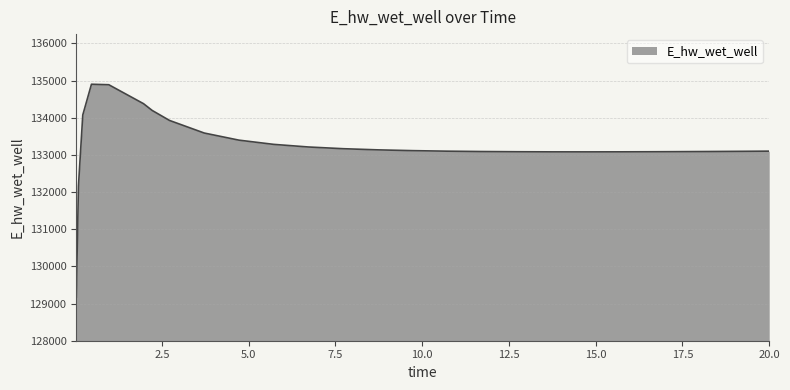

Does the chart have visible grid lines?

Yes